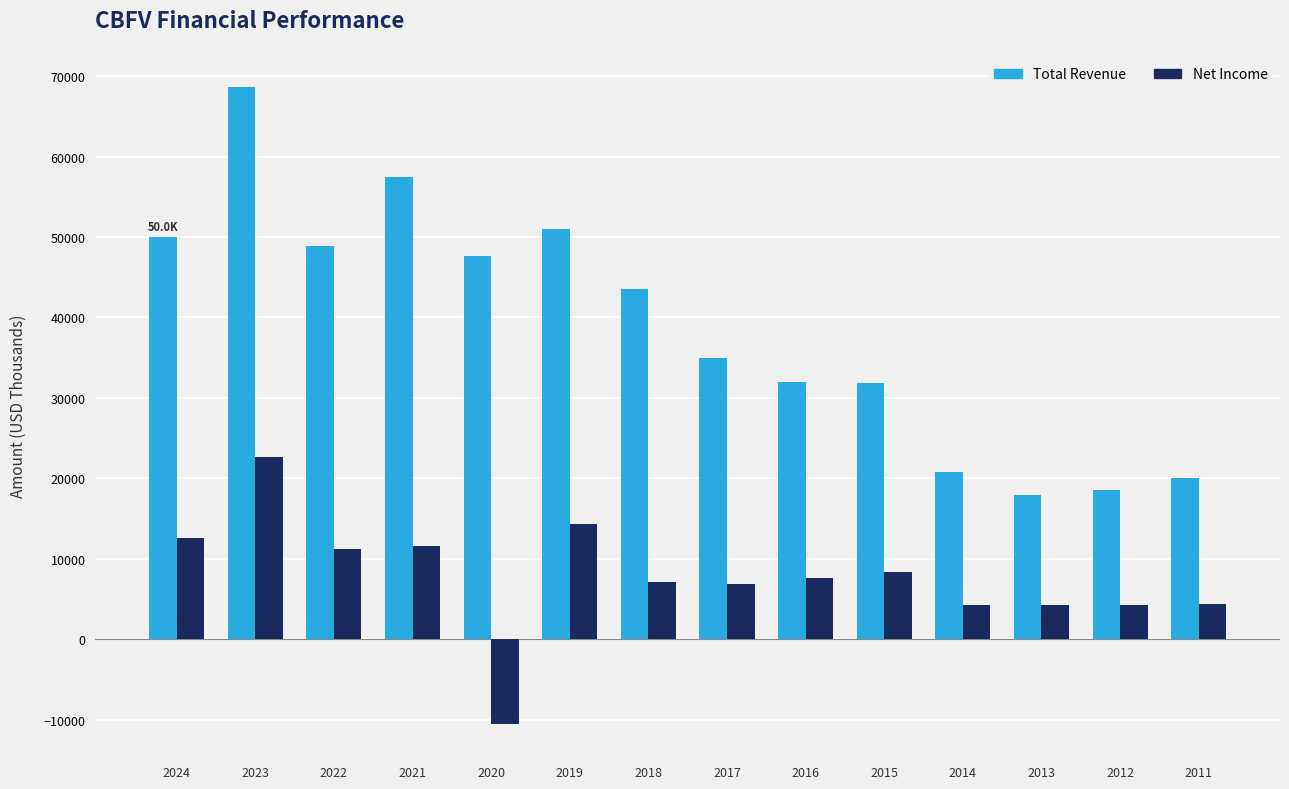

How many values in the Net Income series are below 7600?

7